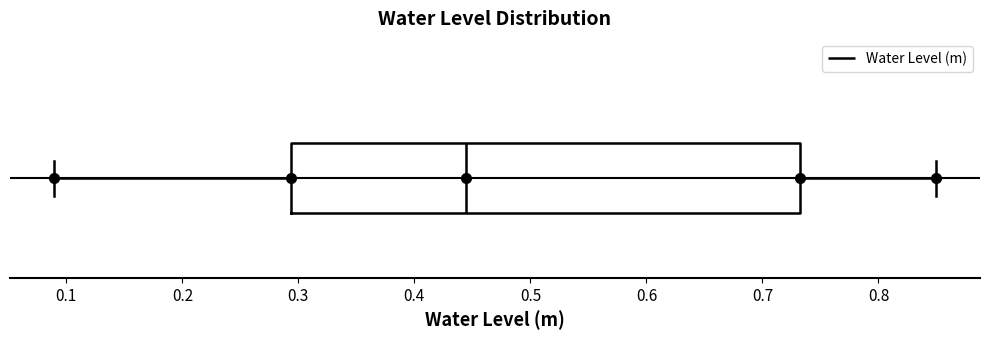

Transcribe this box plot: give where the median line is, the range the box spans, and where the two whiskers end, as read against the x-axis. The values are not printed on the chart, so give them approximately, as read against the axis.

median 0.44, box 0.29 to 0.73, whiskers 0.09 to 0.85